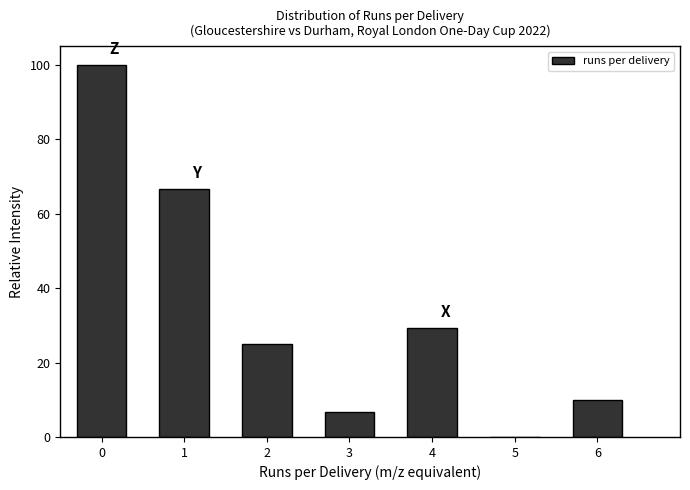

Reading left to right, extract all data points from this chart.

0=100.0	1=66.7	2=25.0	3=6.7	4=29.2	5=0.0	6=10.0